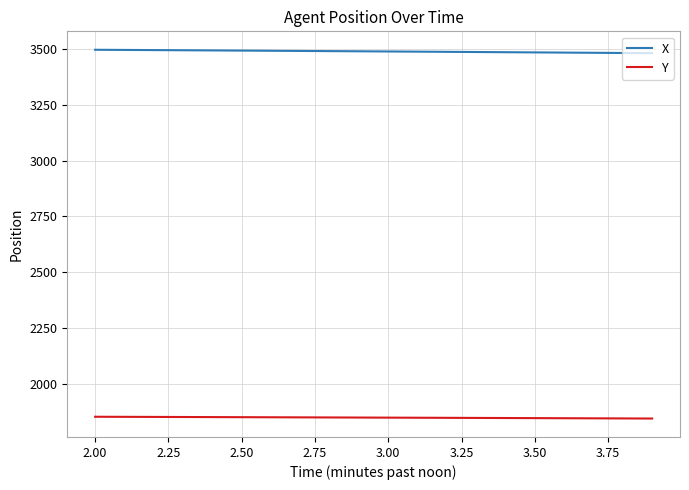

True or false: Y and X intersect in this chart.

False